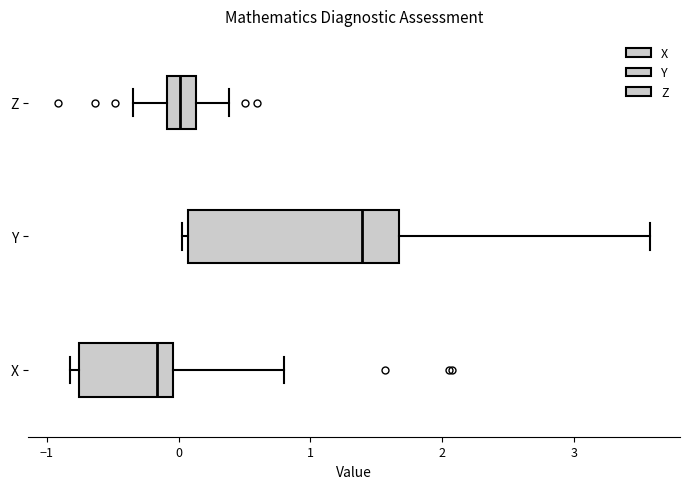

Reading bottom to top, read every box against the x-axis: the position of its median line, the range the box covers, and the ends of its whiskers. The values are not printed on the chart, so give them approximately, as read against the axis.

X: median -0.2, box -0.8 to 0.0, whiskers -0.8 (just left of the box's left edge) to 0.8
Y: median 1.4, box 0.1 to 1.7, whiskers 0.0 to 3.6
Z: median 0.0, box -0.1 to 0.1, whiskers -0.3 to 0.4